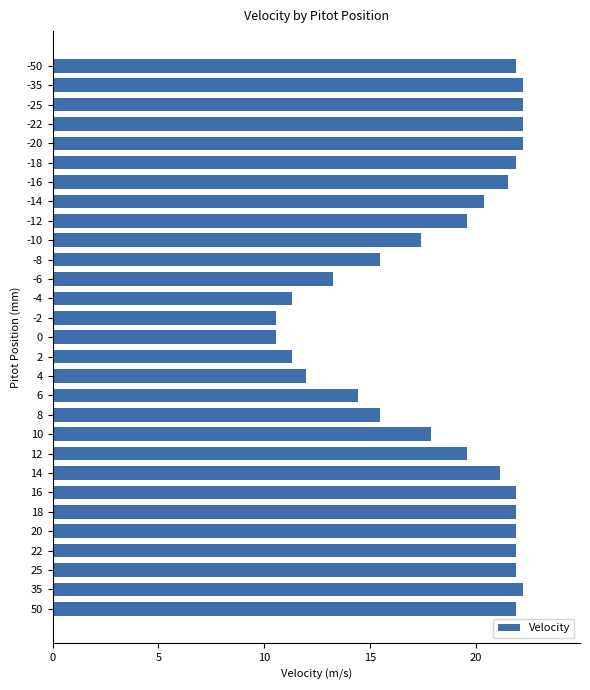

The chart shows a value of 10.6 at -2. True or false?

True